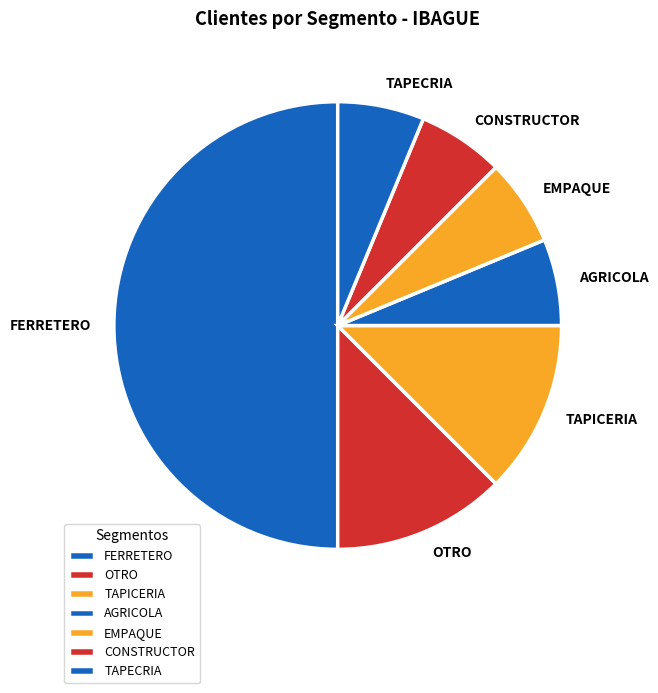

Do OTRO and EMPAQUE together represent more than half of the pie?

No